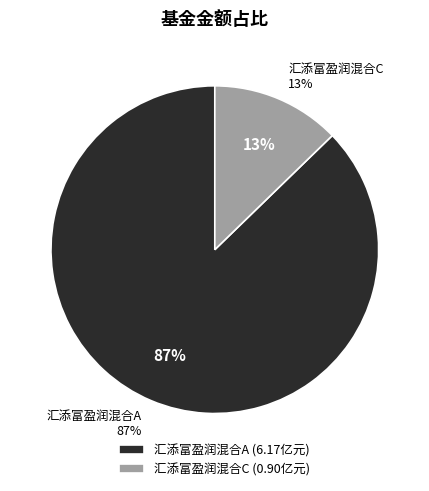

Between 汇添富盈润混合C and 汇添富盈润混合A, which is larger?

汇添富盈润混合A